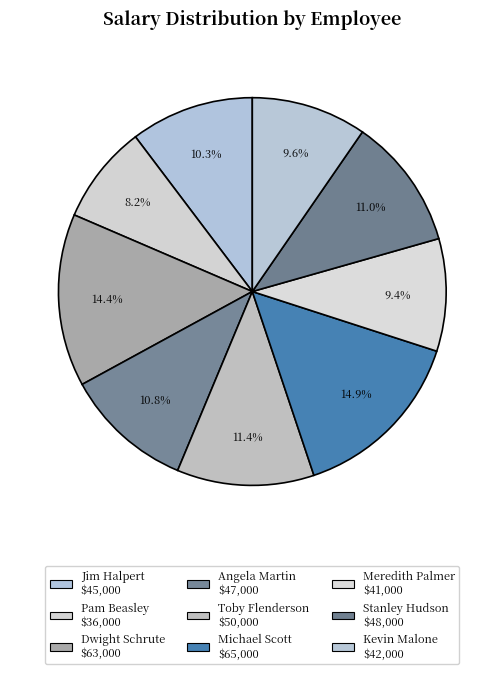

Which slice is the smallest?

Pam Beasley